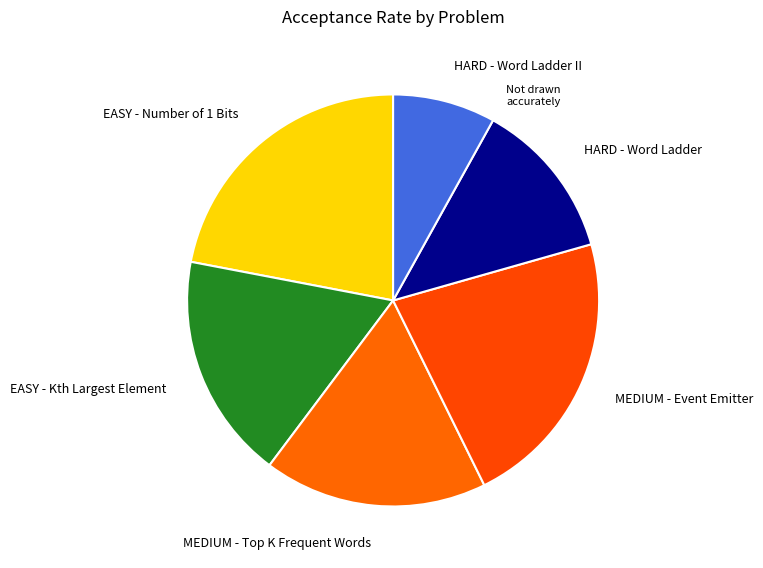

Is there a majority slice in this chart?

No